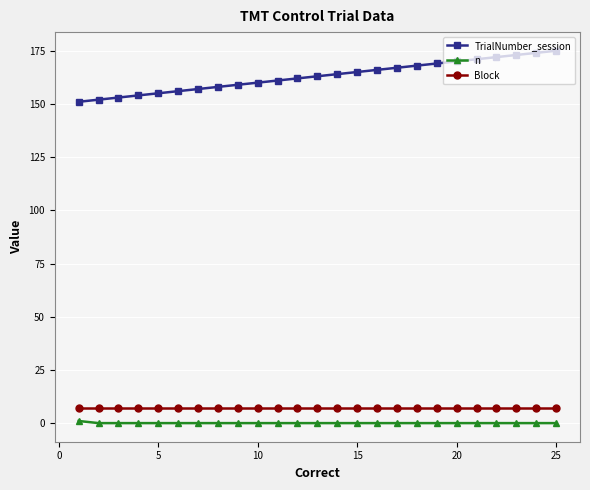

What is the maximum value shown in the chart?

175